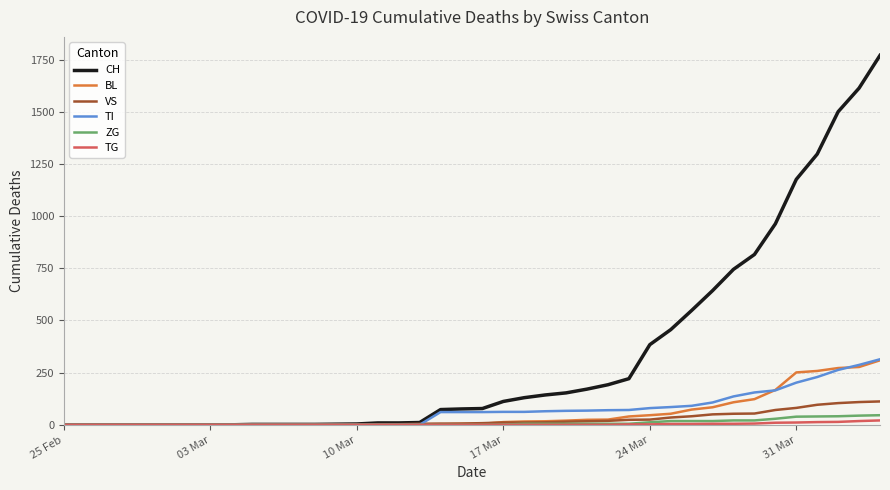

What is the greatest value displayed?

1770